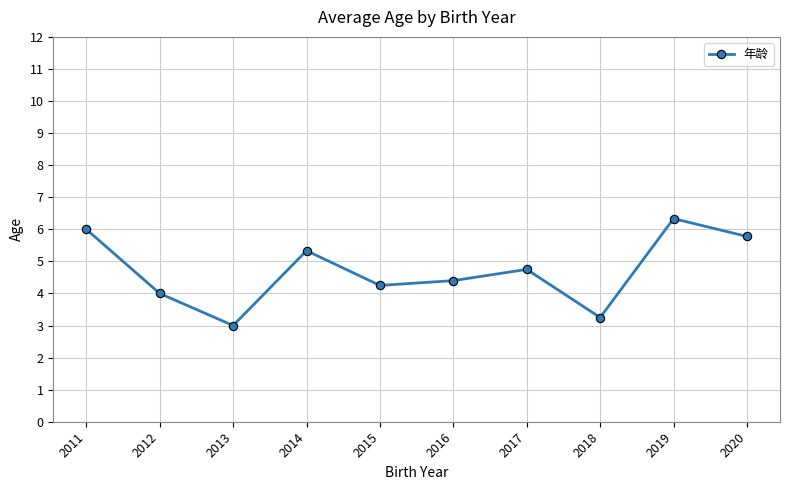

What is the change in value from 2017 to 2019?

+1.6